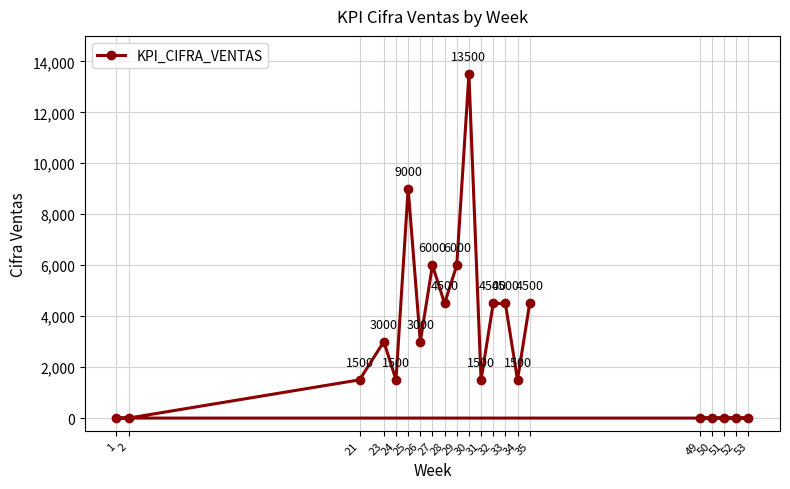

Where is the data nearest to the value 6750?

27